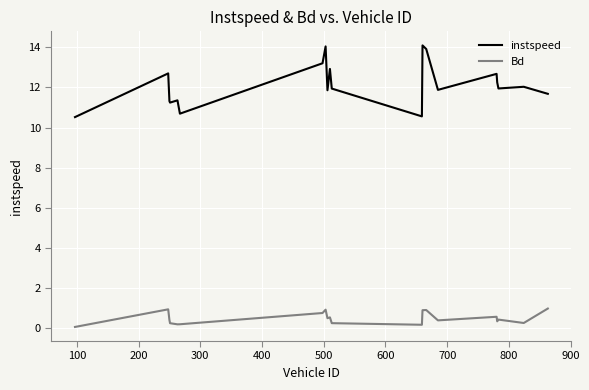

Which series has the largest total across all categories?

instspeed